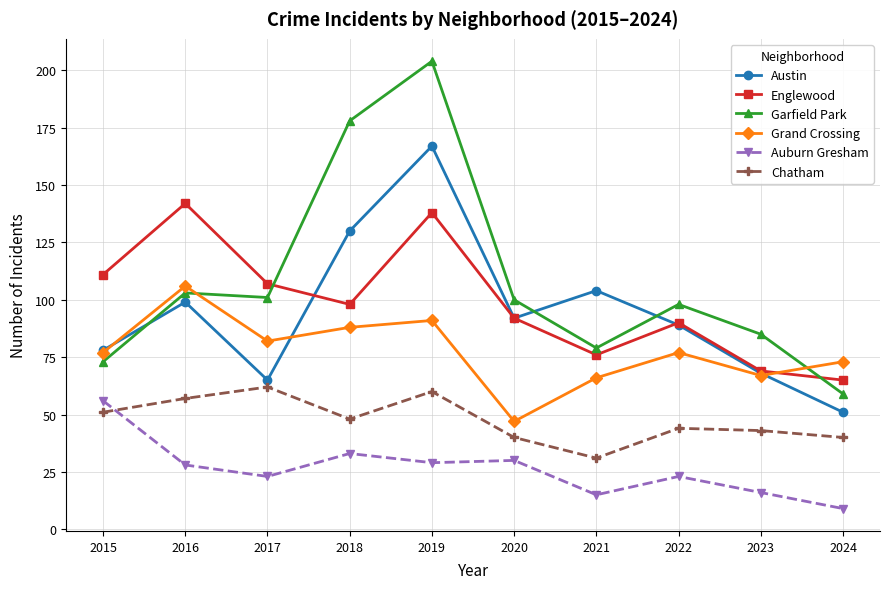

Reading right to left, what are all the values shown in this chart?

Austin: 51	68	89	104	92	167	130	65	99	78
Englewood: 65	69	90	76	92	138	98	107	142	111
Garfield Park: 59	85	98	79	100	204	178	101	103	73
Grand Crossing: 73	67	77	66	47	91	88	82	106	77
Auburn Gresham: 9	16	23	15	30	29	33	23	28	56
Chatham: 40	43	44	31	40	60	48	62	57	51